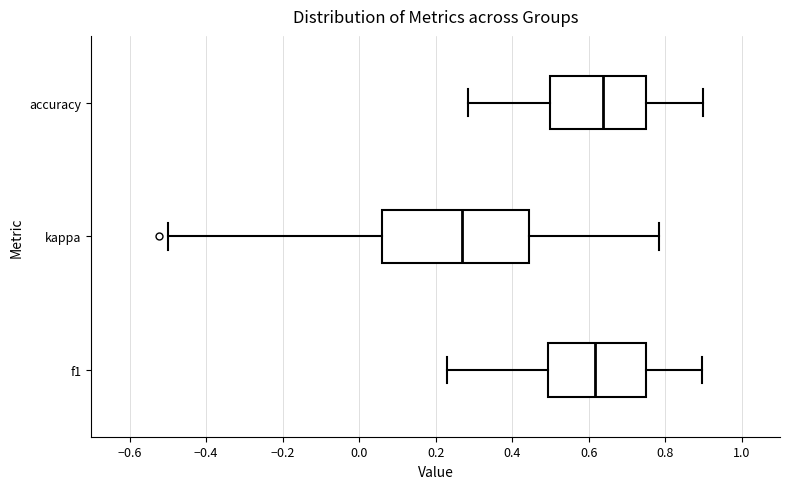

Reading bottom to top, transcribe this box plot: for each box, give where its median line is, the range the box spans, and where its two whiskers end, as read against the x-axis. The values are not printed on the chart, so give them approximately, as read against the axis.

f1: median 0.62, box 0.50 to 0.76, whiskers 0.22 to 0.90
kappa: median 0.26, box 0.06 to 0.44, whiskers -0.50 to 0.78
accuracy: median 0.64, box 0.50 to 0.76, whiskers 0.28 to 0.90